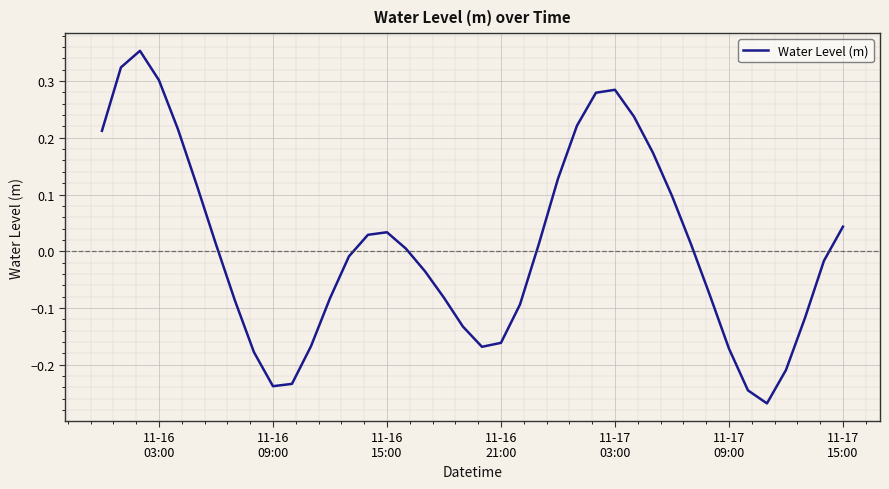

What is the difference between the maximum and minimum values?

0.6